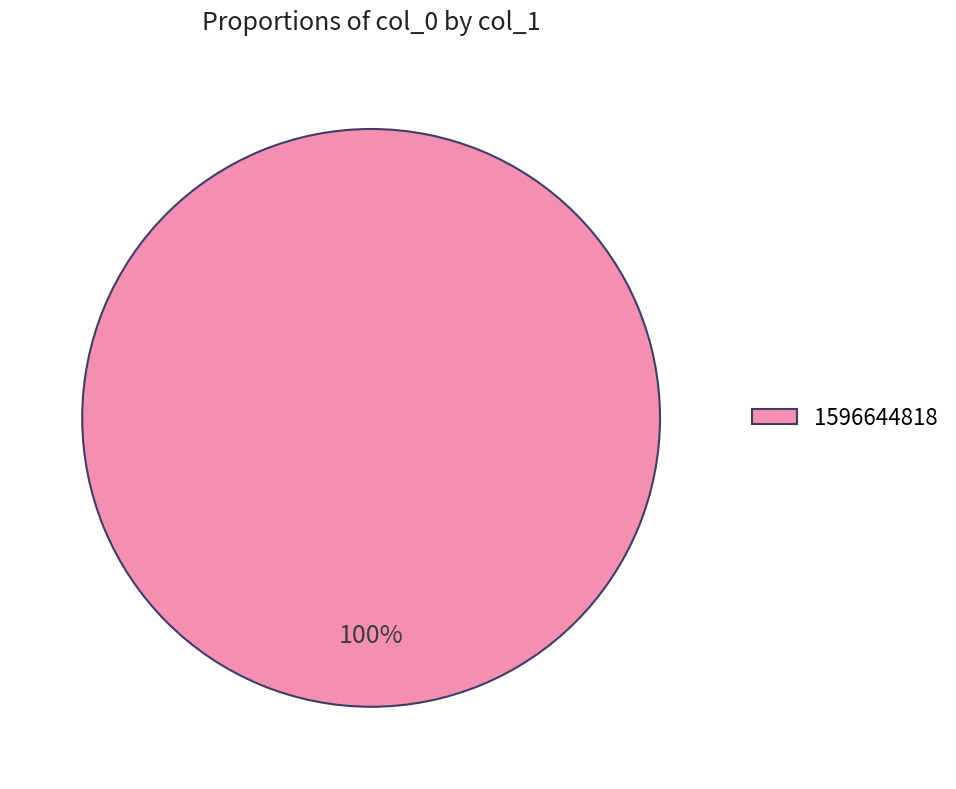

How many segments does this pie chart have?

1